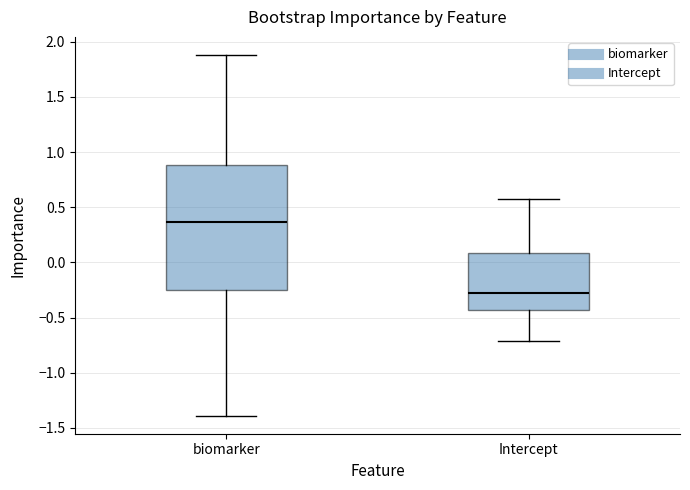

Where is the lower edge of the box for Intercept on the y-axis? The values are not printed on the chart, so give them approximately, as read against the axis.

-0.45